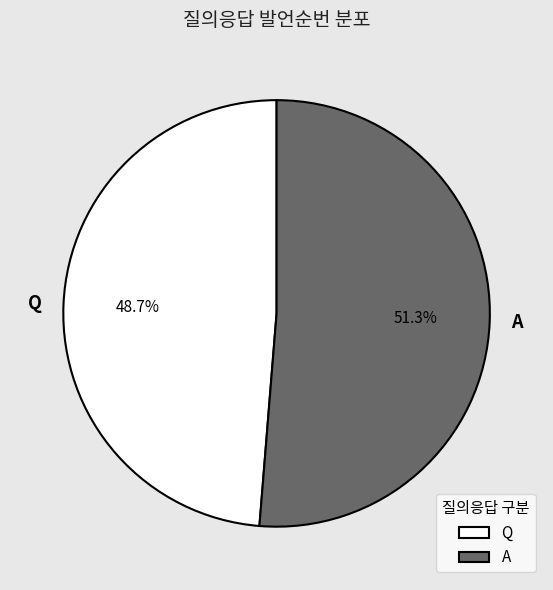

What percentage is the A slice, to the nearest percent?

51%